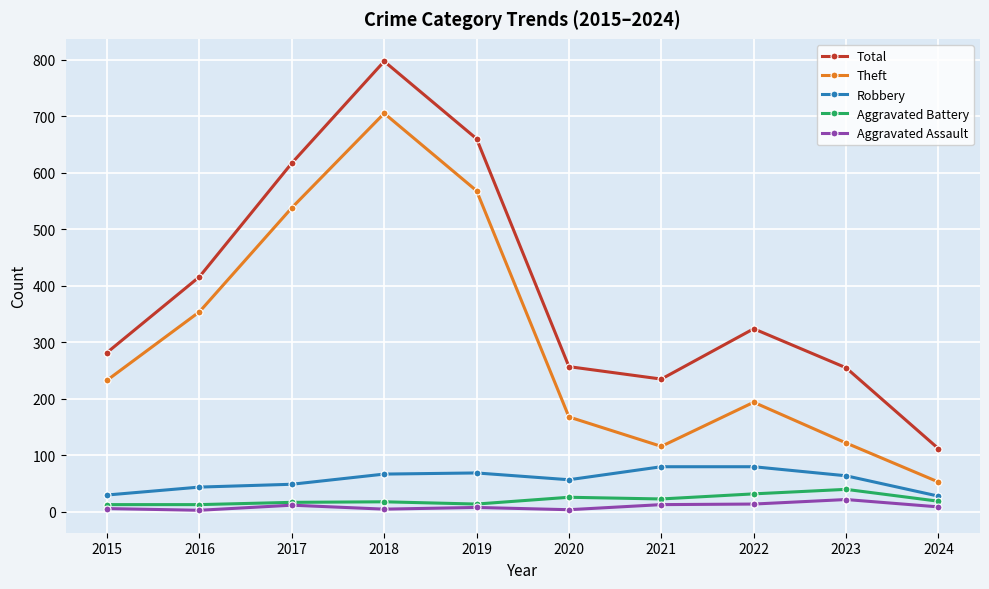

True or false: Total and Theft cross at least once.

False